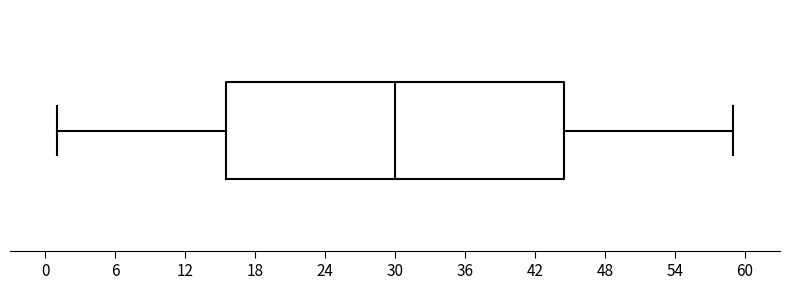

Where does the median line of the box sit on the x-axis? The values are not printed on the chart, so give them approximately, as read against the axis.

30